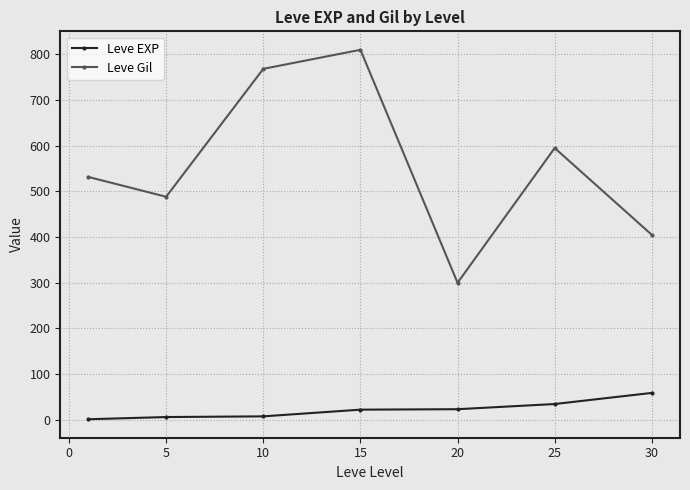

Which series has the largest range (max minus min)?

Leve Gil